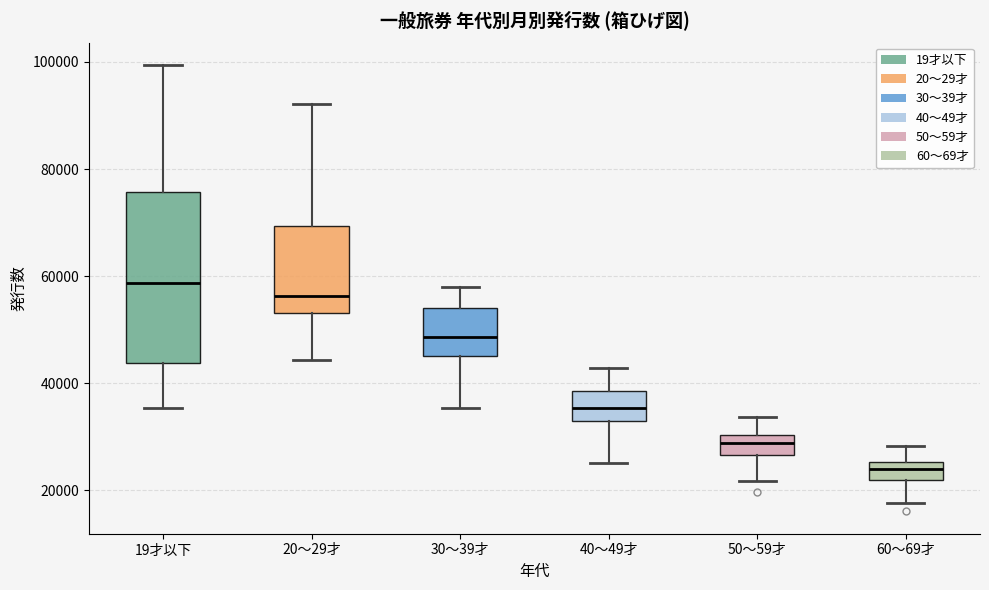

Reading left to right, transcribe this box plot: for each box, give where its median line is, the range the box spans, and where its two whiskers end, as read against the y-axis. The values are not printed on the chart, so give them approximately, as read against the axis.

19才以下: median 58000, box 44000 to 76000, whiskers 36000 to 100000
20～29才: median 56000, box 54000 to 70000, whiskers 44000 to 92000
30～39才: median 48000, box 46000 to 54000, whiskers 36000 to 58000
40～49才: median 36000, box 32000 to 38000, whiskers 26000 to 42000
50～59才: median 28000, box 26000 to 30000, whiskers 22000 to 34000
60～69才: median 24000, box 22000 to 26000, whiskers 18000 to 28000